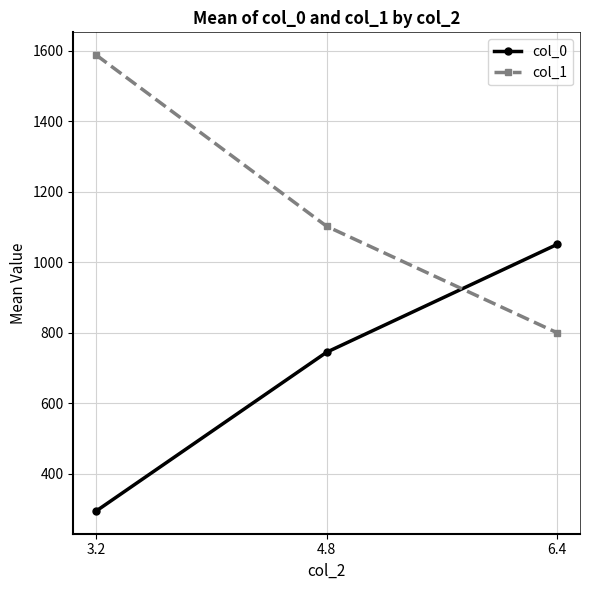

Reading left to right, transcribe all the data shown in this chart.

col_0: 294.6	744.9	1050.6
col_1: 1587.9	1102.3	800.3